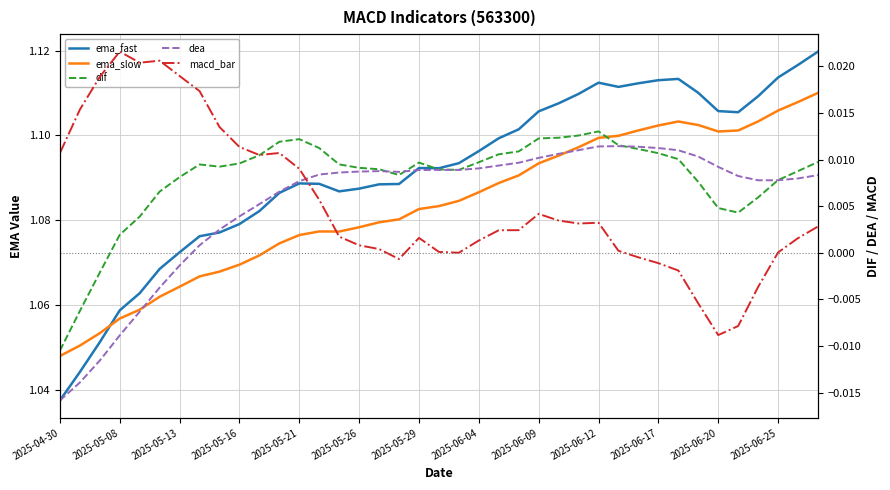

Is it true that macd_bar equals 0.0 at 2025-06-04?

False